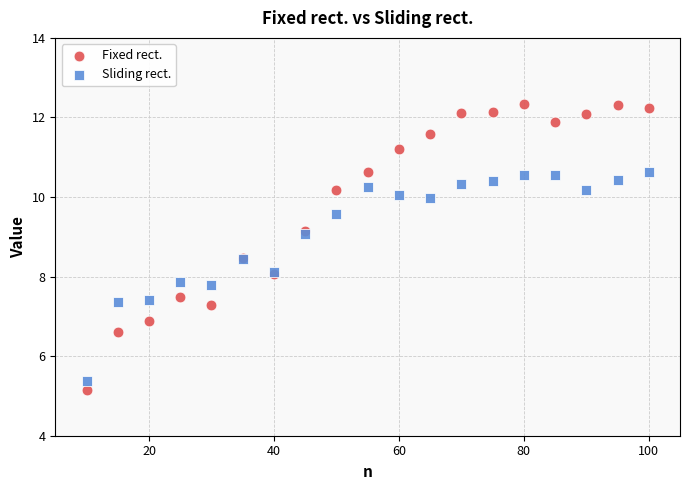

In the Sliding rect. series, what Y value is closest to 7?

7.4